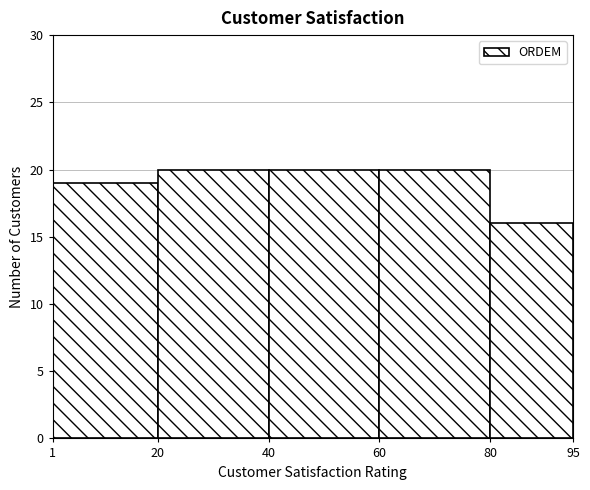

Reading left to right, transcribe this chart: for each bar, give the range it covers on the x-axis and its height. The values are not printed on the chart, so give them approximately, as read against the axis.

1 to 20: 19
20 to 40: 20
40 to 60: 20
60 to 80: 20
80 to 95: 16